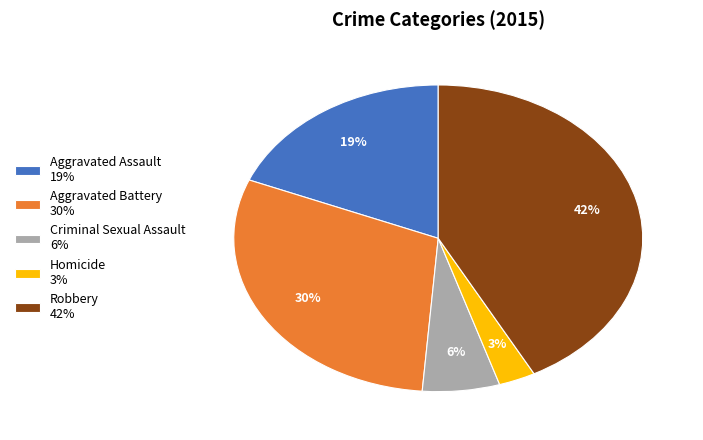

Count the number of slices in the pie.

5